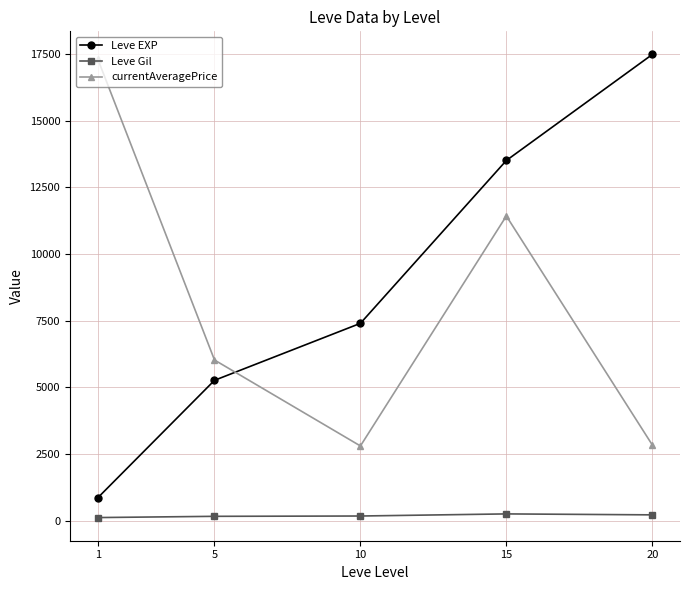

What is the sum of the Leve Gil values at 15 and 10?

420.3